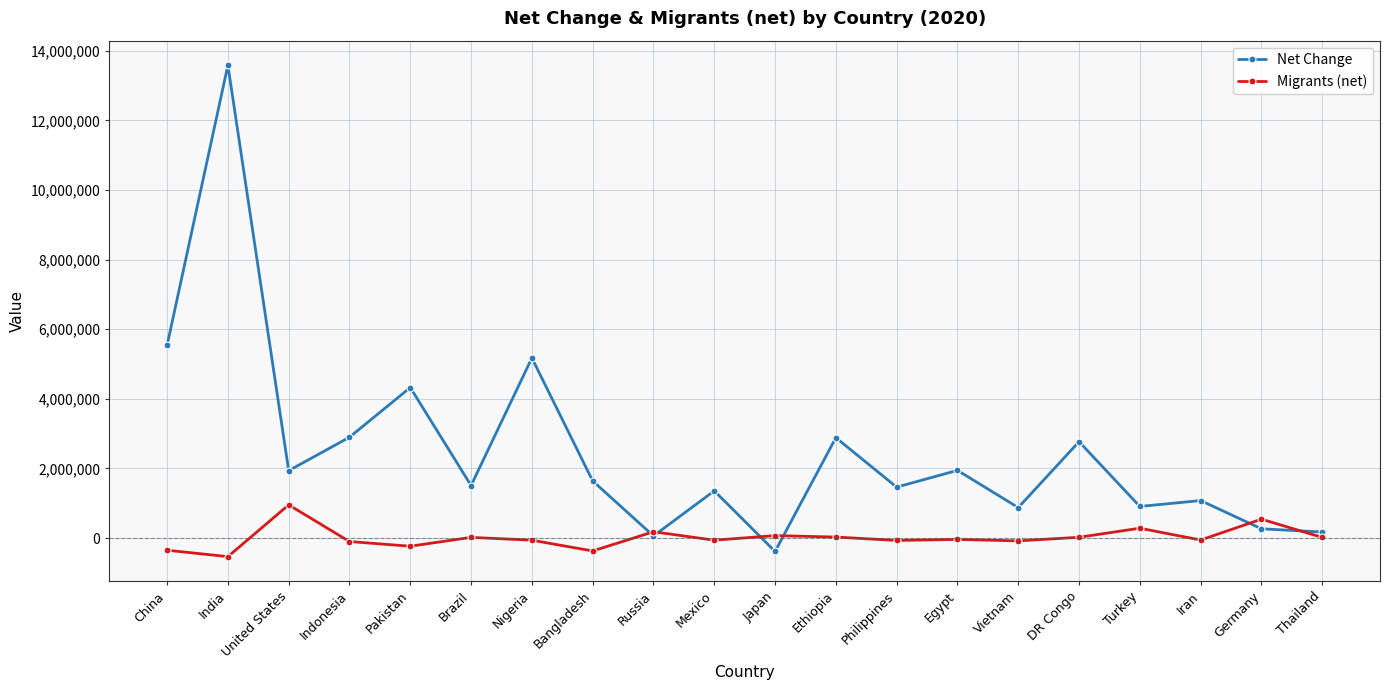

Is it true that Net Change equals 5540090 at China?

True